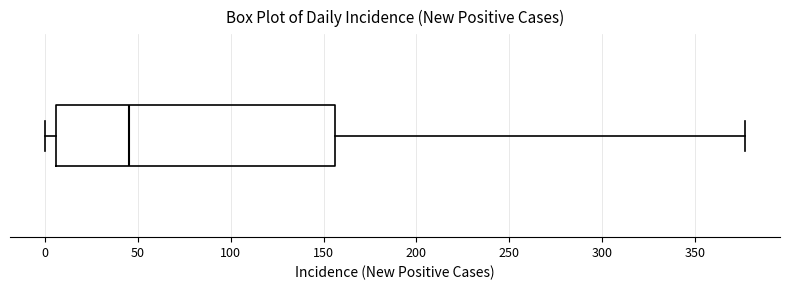

Read this box plot against the x-axis: the position of the median line, the range covered by the box, and the ends of both whiskers. The values are not printed on the chart, so give them approximately, as read against the axis.

median 45, box 5 to 155, whiskers 0 to 375